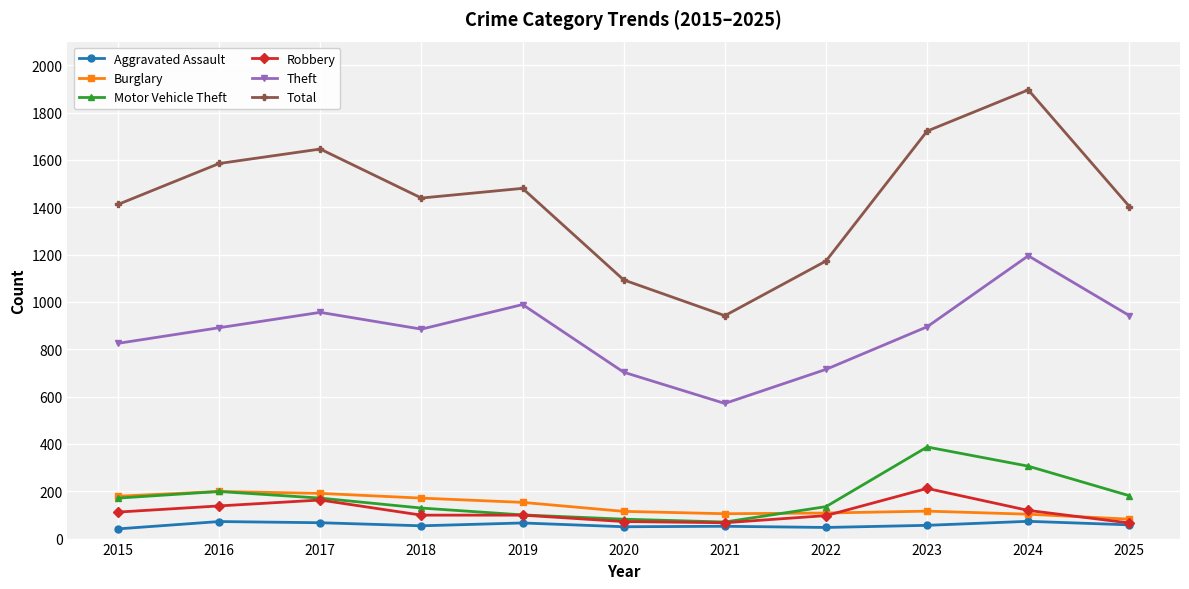

What is the approximate value of Burglary at 2016, to the nearest 5?

200